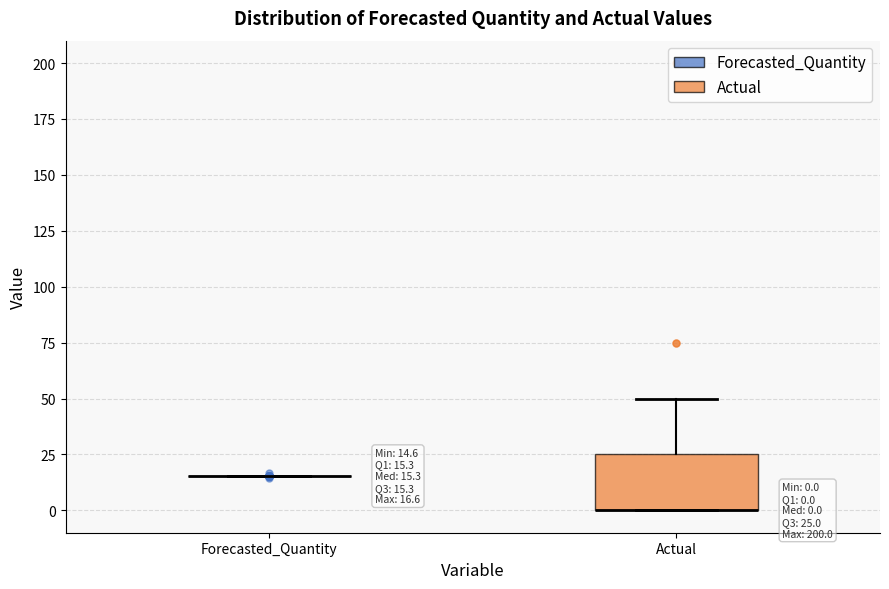

Which box is the tallest, from its lower edge to its upper edge?

Actual